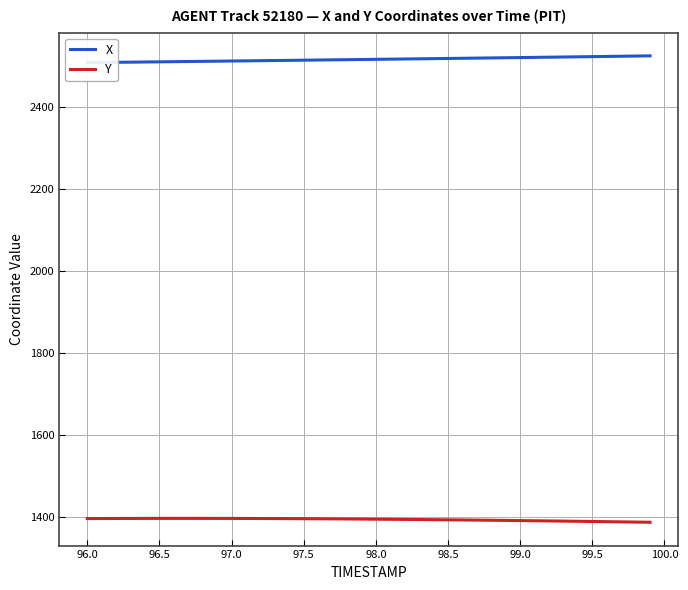

True or false: Y and X cross at least once.

False